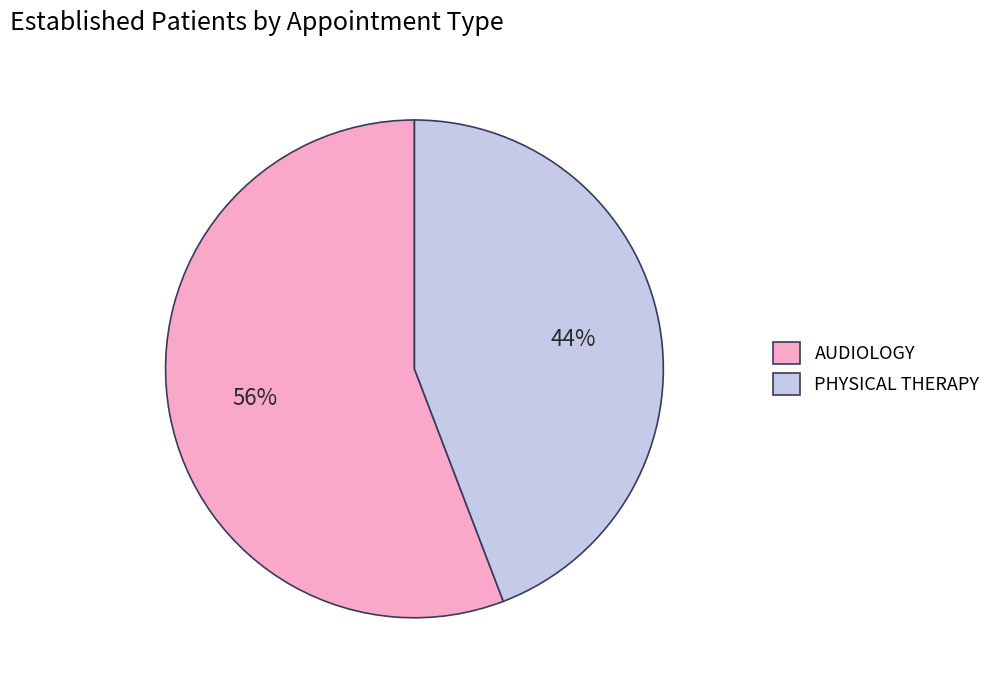

To the nearest percent, what is the difference between the largest and smallest slice percentages?

12%